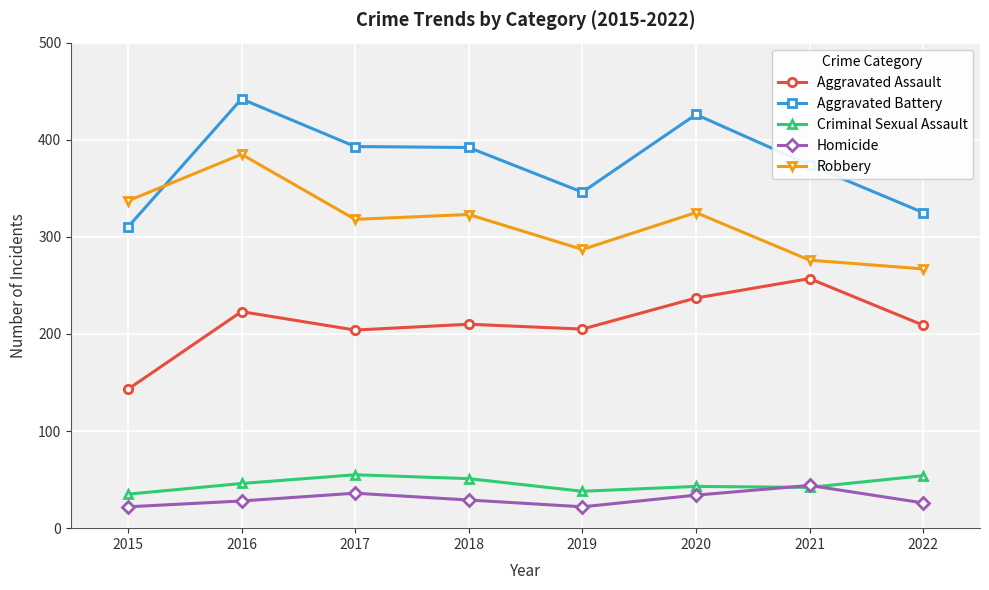

True or false: Robbery has more than 0 interior local peaks.

True